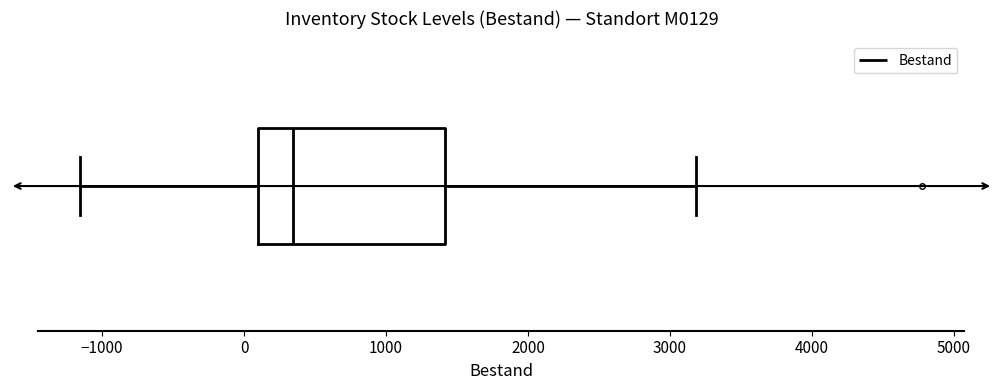

Where is the left edge of the box on the x-axis? The values are not printed on the chart, so give them approximately, as read against the axis.

100